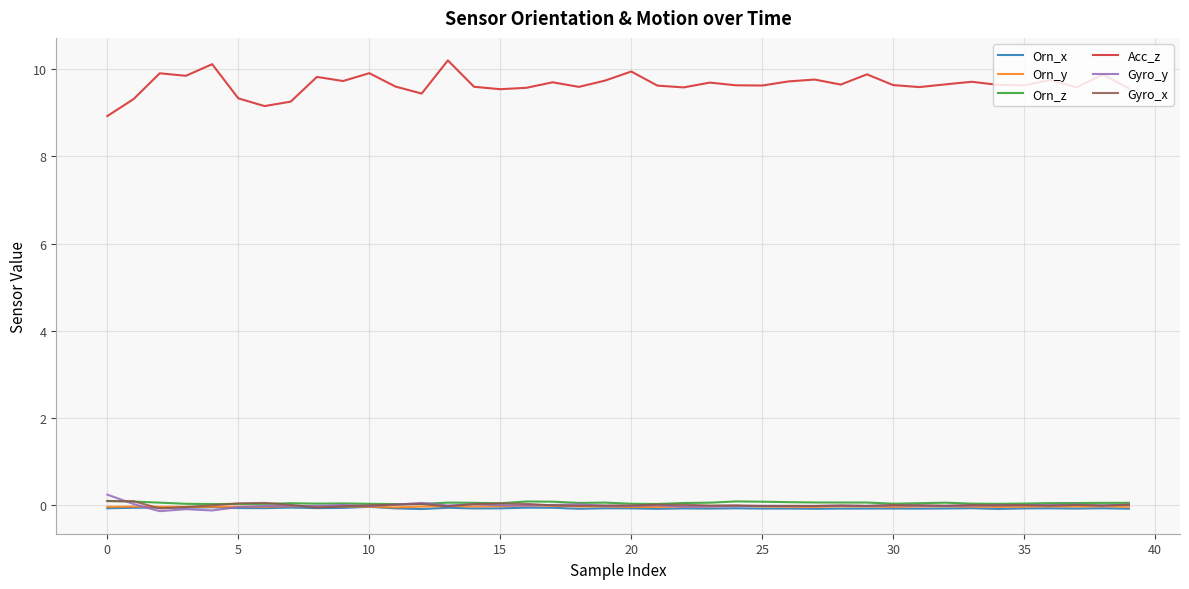

True or false: Acc_z and Orn_y intersect in this chart.

False